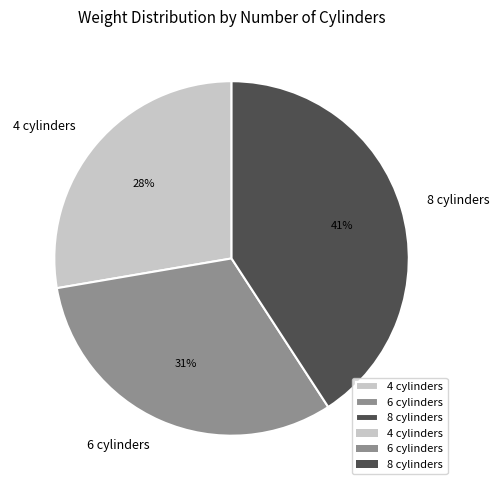

To the nearest percent, what is the difference between the largest and smallest slice percentages?

13%